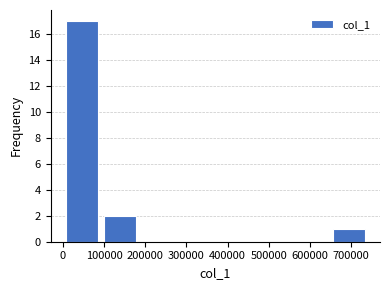

Reading left to right, list every bar in this chart as the range it spans on the x-axis followed by its height. Neither the bar edges nor the heights are printed on the chart, so give them approximately, as read against the axes.

0 to 90000: 17
90000 to 190000: 2
190000 to 280000: 0
280000 to 370000: 0
370000 to 460000: 0
460000 to 560000: 0
560000 to 650000: 0
650000 to 740000: 1